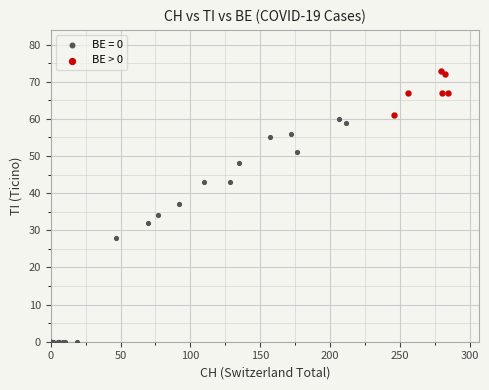

Which series contains the lowest Y value?

BE = 0